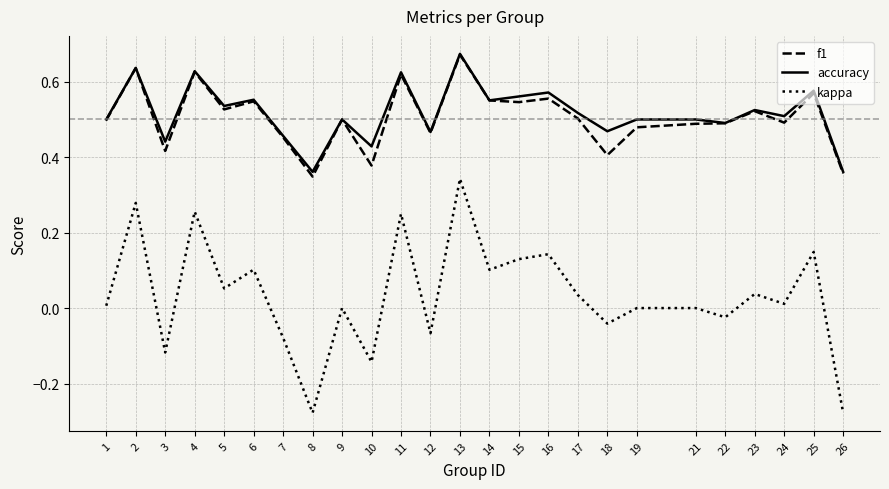

At which category does the chart reach its peak across all series?

13